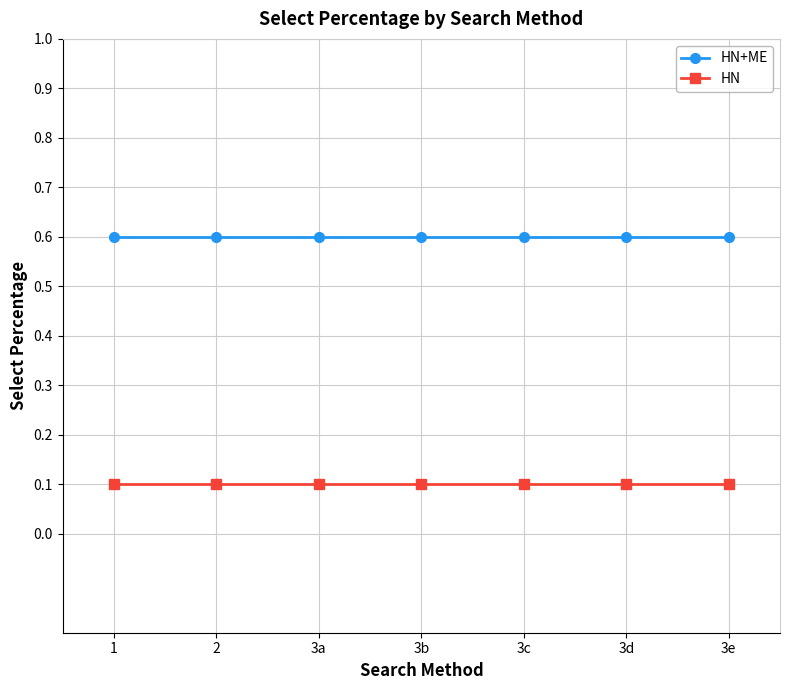

The value of HN+ME at 1 is 0.9. True or false?

False